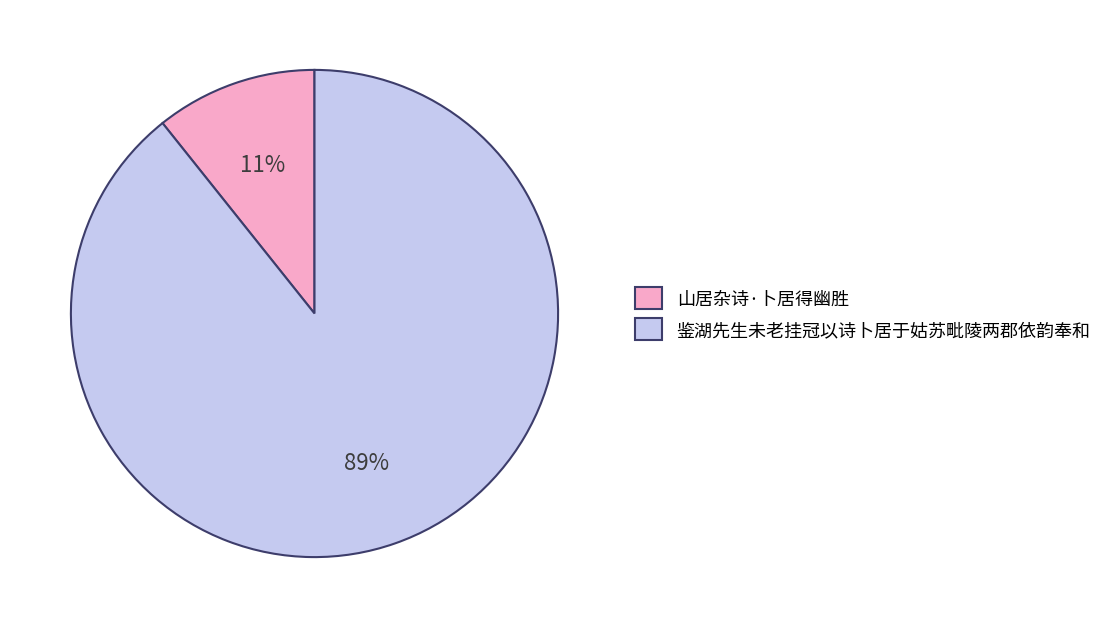

To the nearest percent, what percentage of the pie is 山居杂诗·卜居得幽胜?

11%